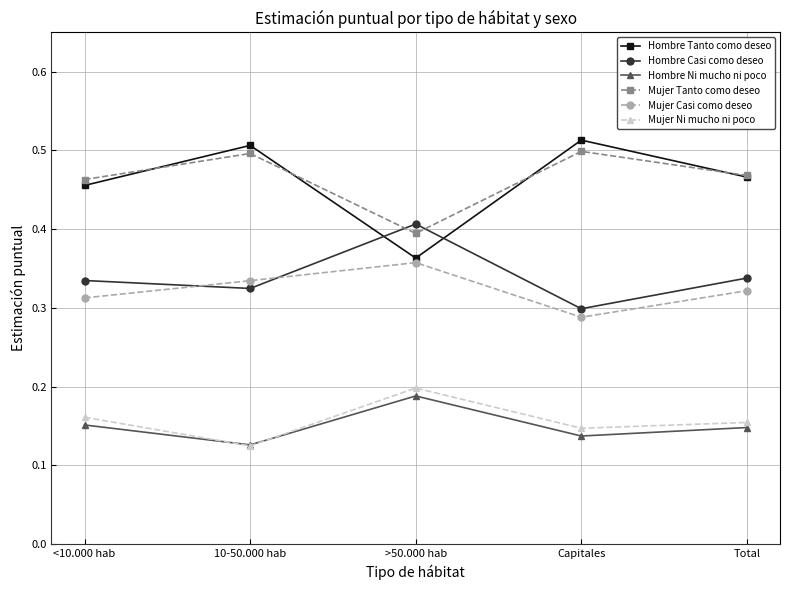

Does the chart display data point markers on the line(s)?

Yes